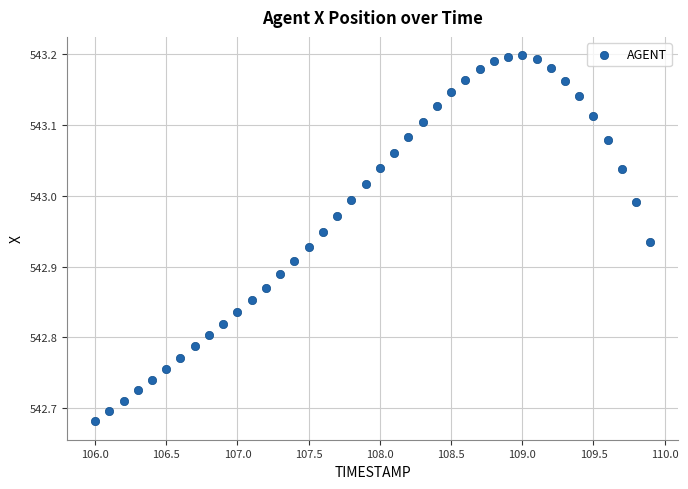

What is the range of X values (max minus min)?

3.9